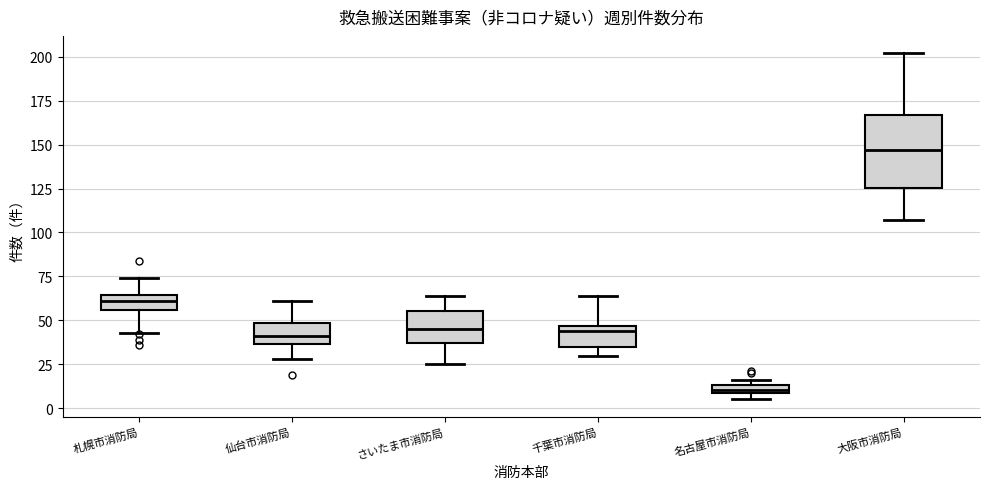

Which box has the lowest median line?

名古屋市消防局